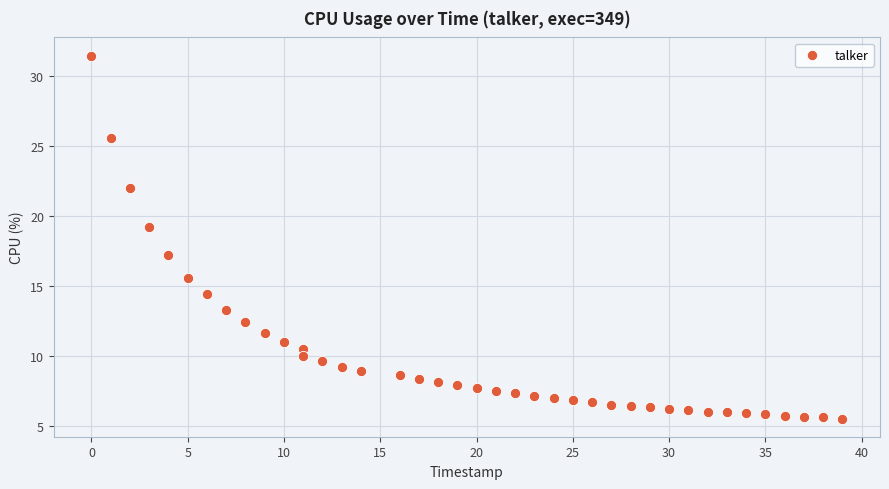

What is the range of X values (max minus min)?

39.0